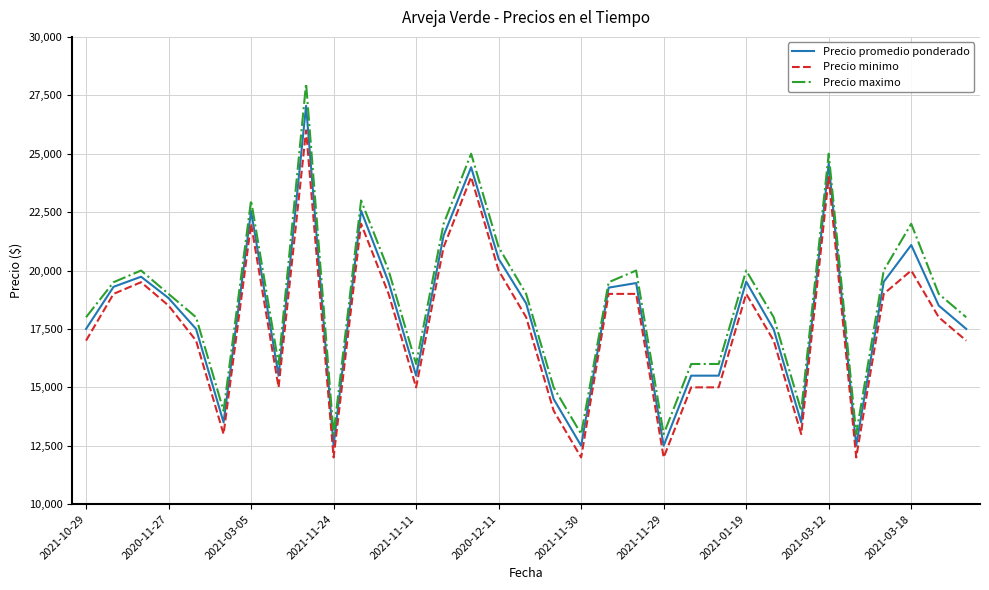

True or false: Precio maximo and Precio promedio ponderado cross at least once.

False